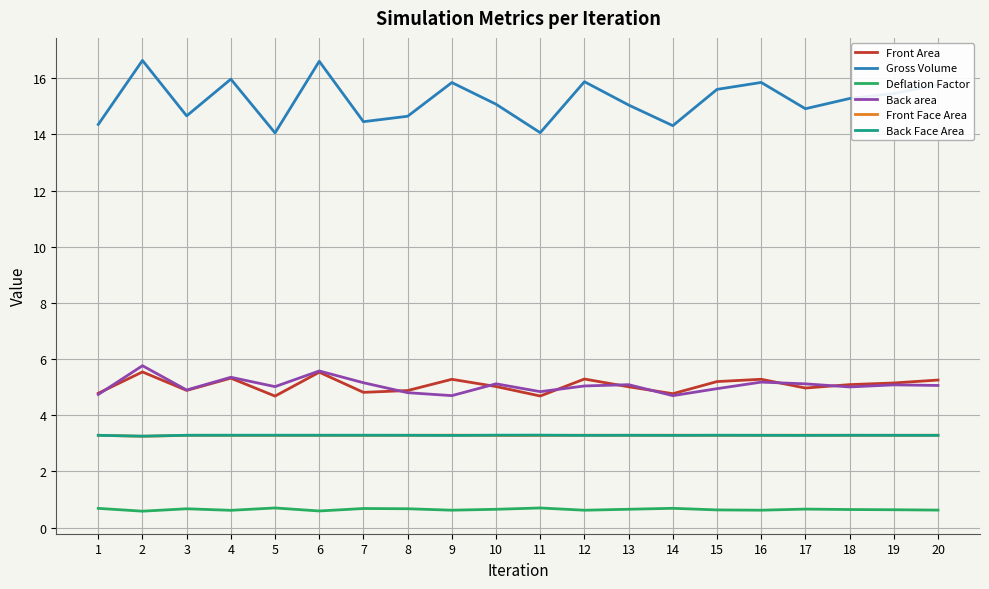

True or false: Back Face Area has a value of 3.3 at 8.

True